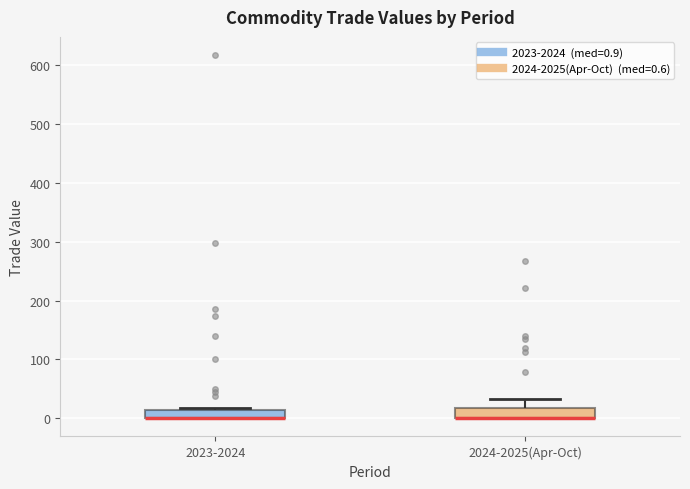

Where is the upper edge of the box for 2024-2025(Apr-Oct) on the y-axis? The values are not printed on the chart, so give them approximately, as read against the axis.

20